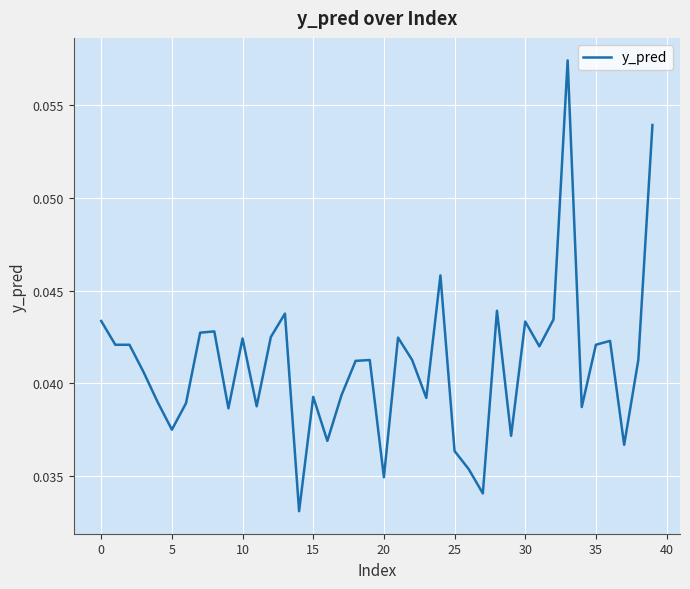

The chart shows a value of 0.1 at 30. True or false?

False